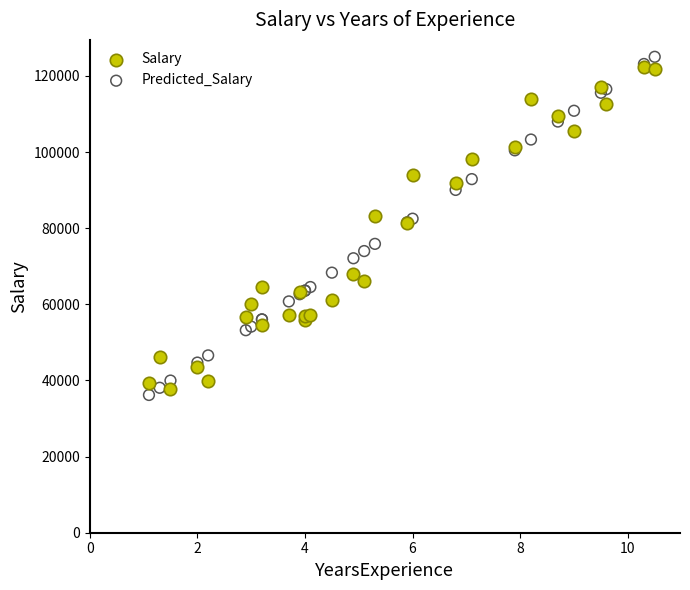

What are all the series names shown in the legend?

Salary, Predicted_Salary